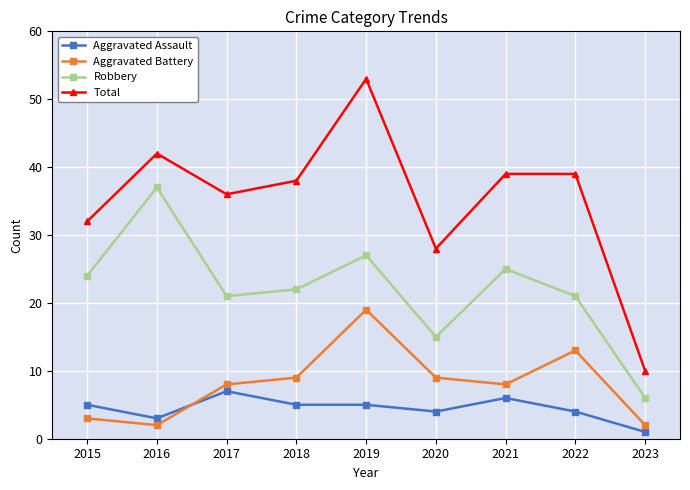

What is the average value of the Aggravated Assault series?

4